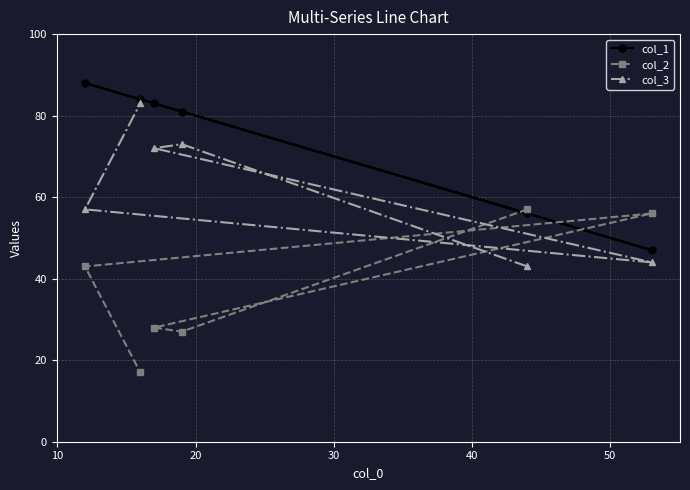

What is the value of the col_3 point at the 1st from the left?

57